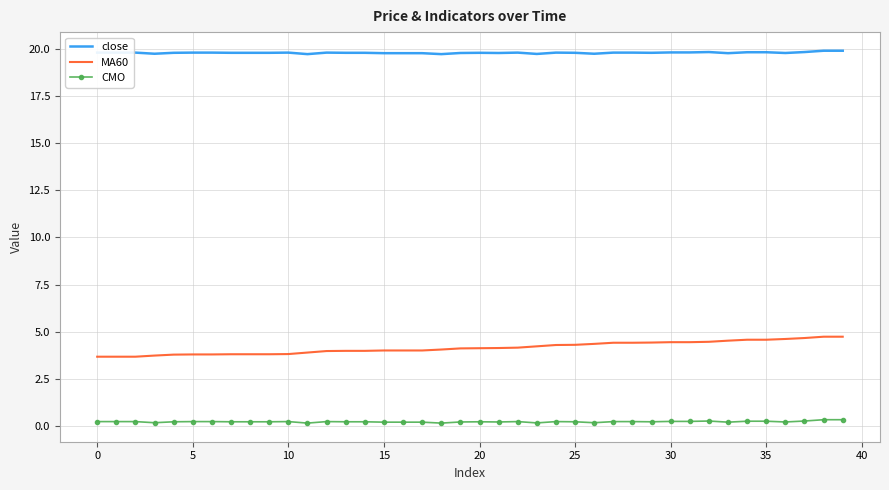

Which series has the largest range (max minus min)?

MA60